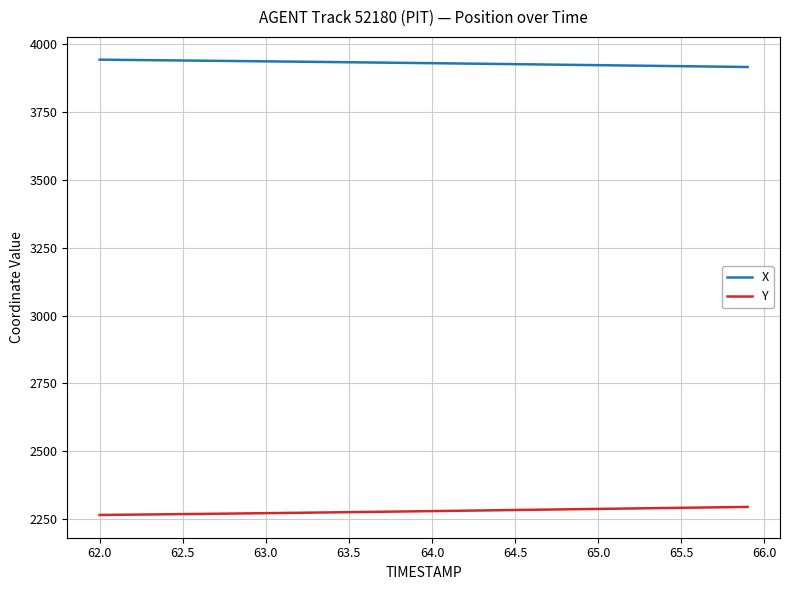

What is the minimum value for Y?

2265.8